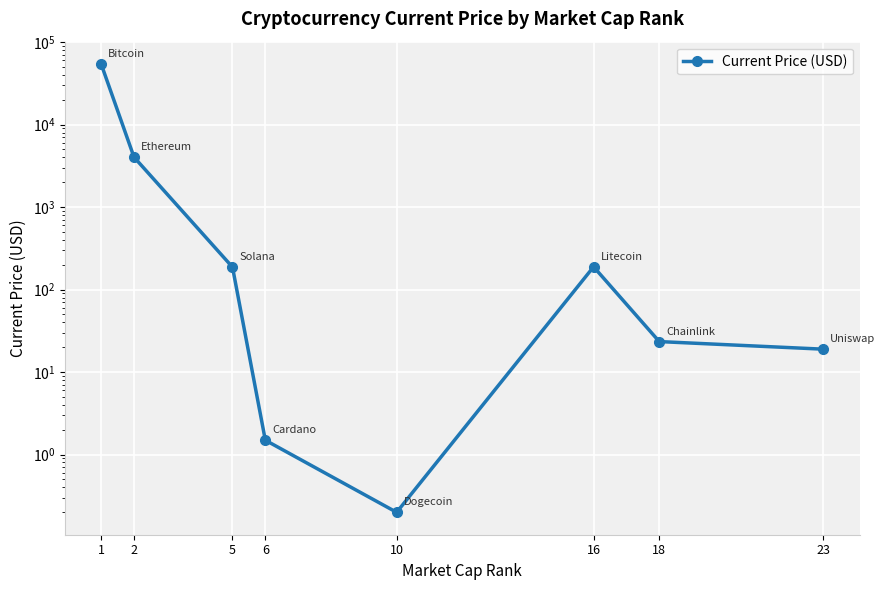

What is the sum of all values?

58575.9